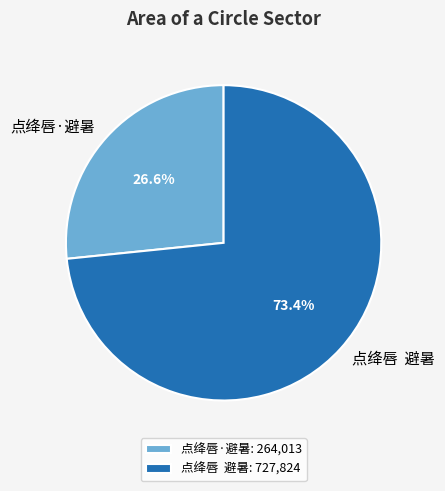

Does 点绛唇 避暑 account for over 50% of the chart?

Yes